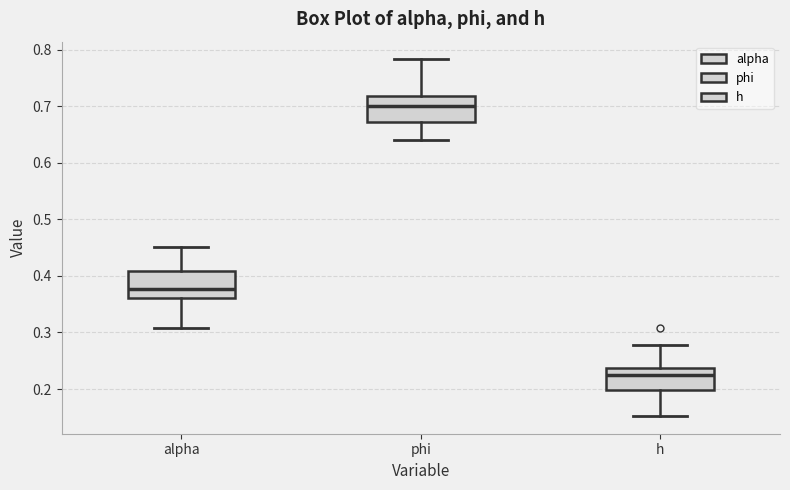

Where does the upper whisker of the box for phi end on the y-axis? The values are not printed on the chart, so give them approximately, as read against the axis.

0.78